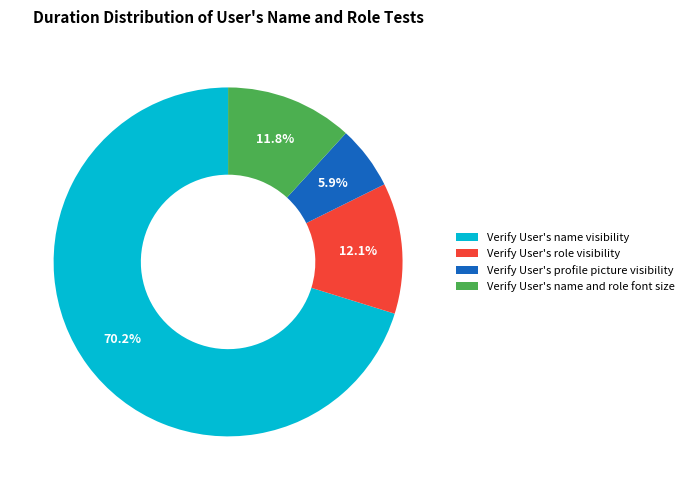

Is it true that Verify User's role visibility is 12% of the pie?

True